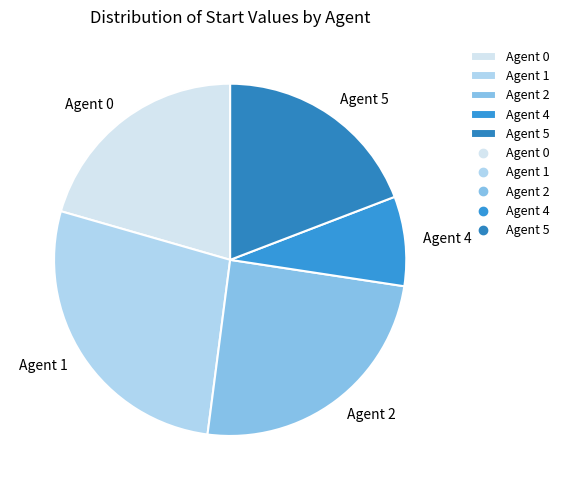

True or false: Agent 2 accounts for 15% of the total.

False